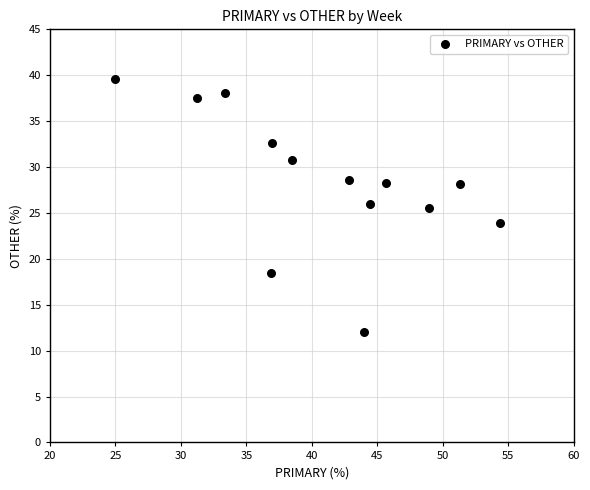

What is the range of Y values (max minus min)?

27.6